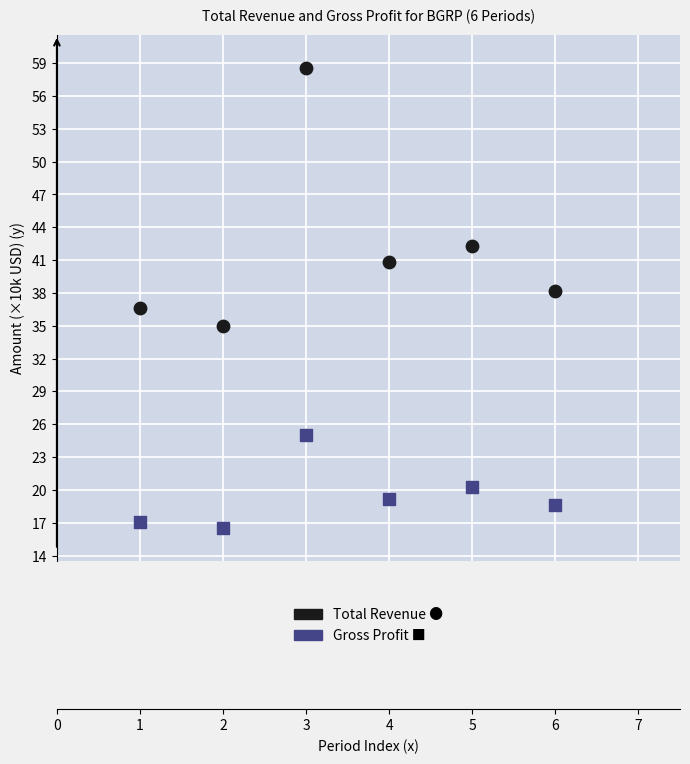

Across all data points, what is the range of X values (max minus min)?

5.0